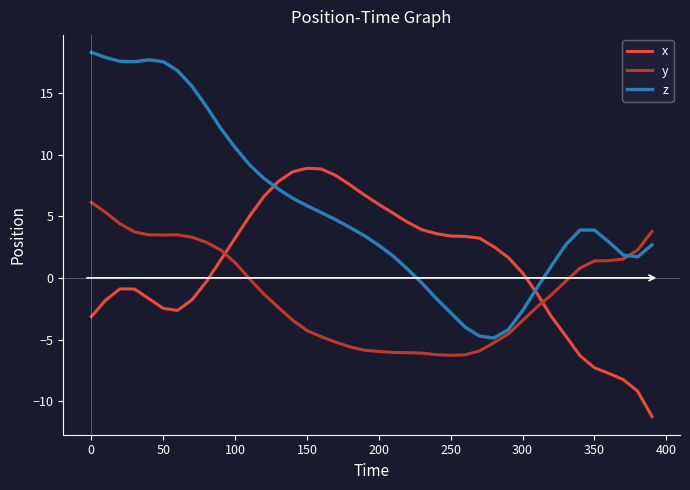

What are all the series names shown in the legend?

x, y, z